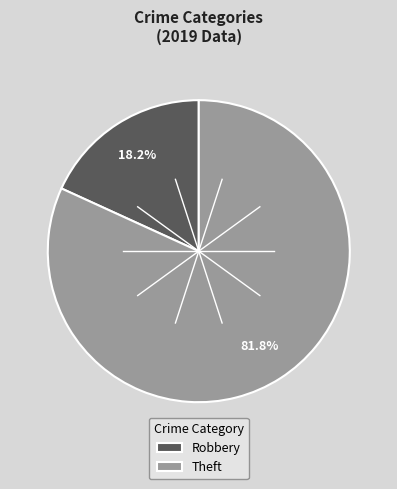

Which category has the biggest portion of the pie?

Theft